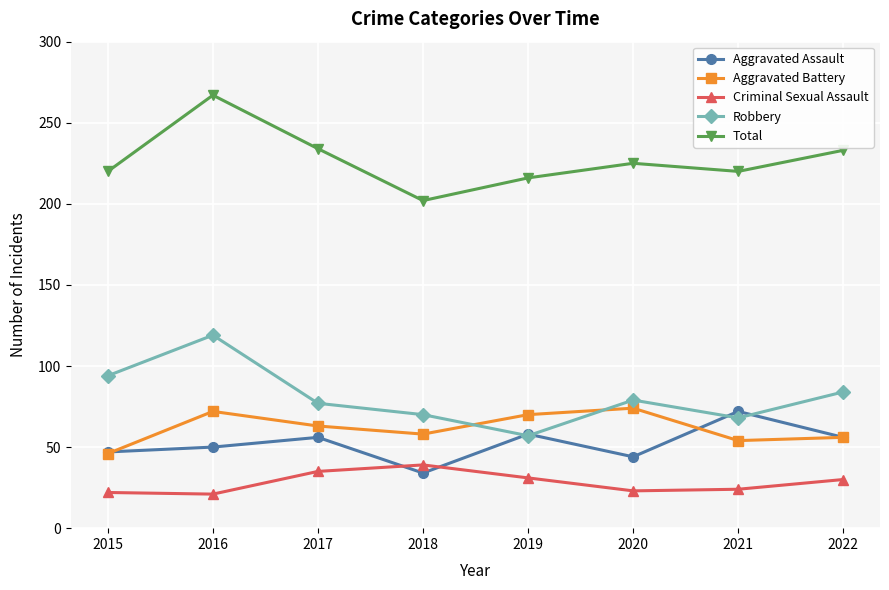

How many series are shown in this chart?

5